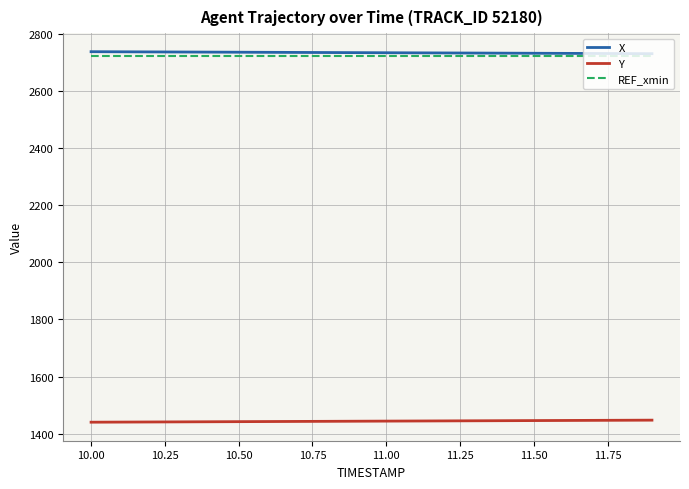

True or false: Y and X intersect in this chart.

False